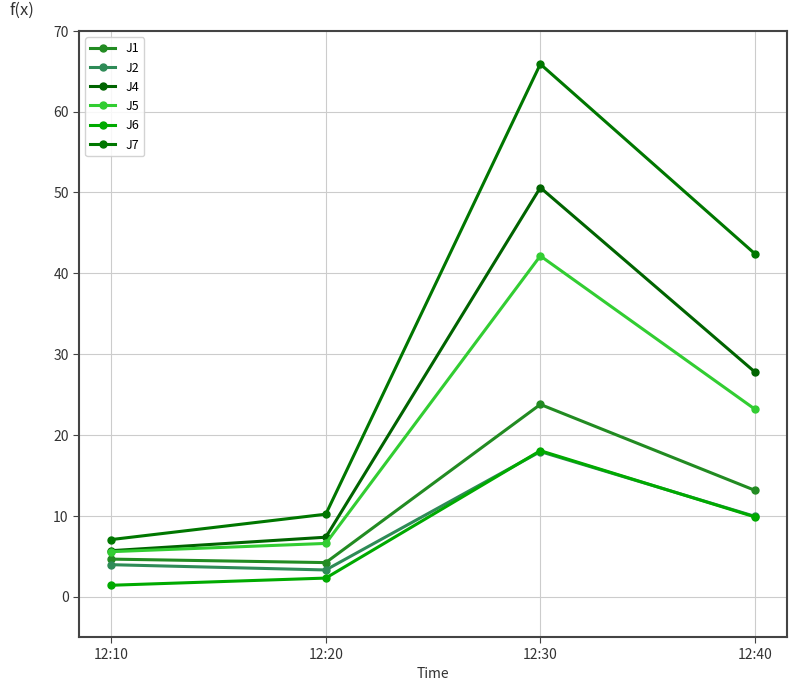

Does the chart display data point markers on the line(s)?

Yes